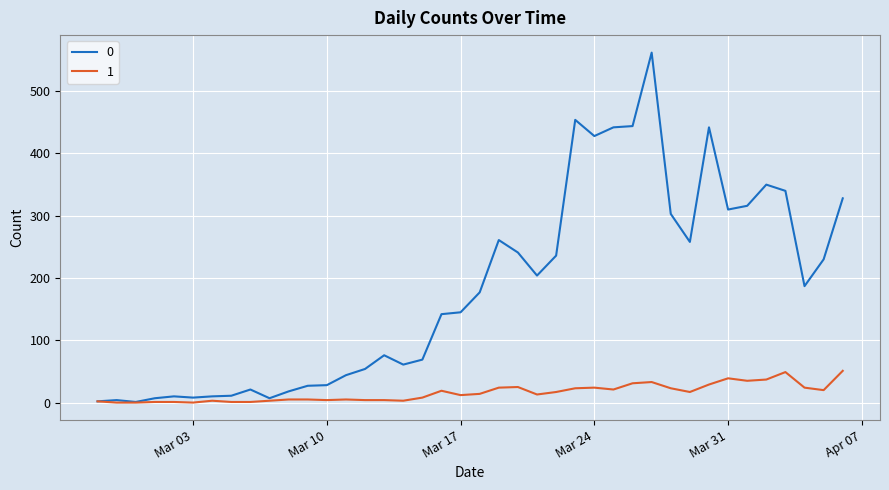

What is the greatest value displayed?

562